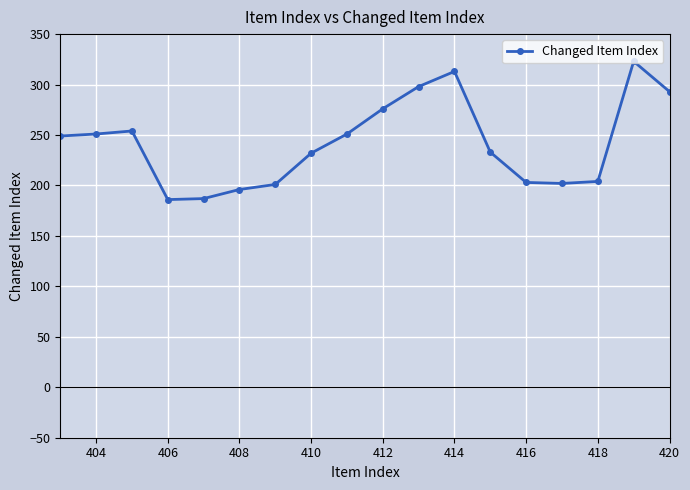

What is the smallest value displayed?

186